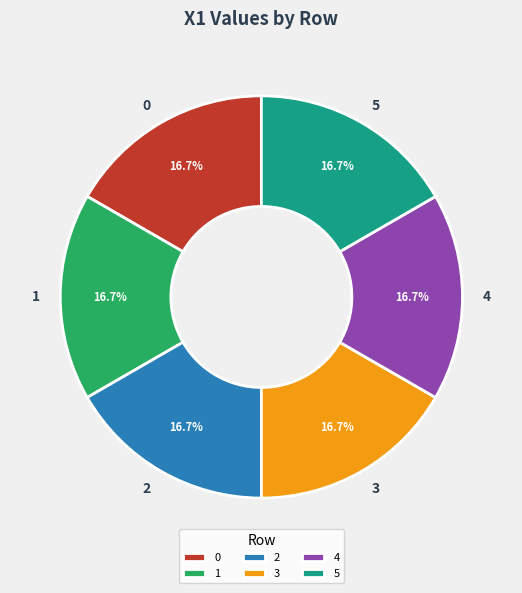

What is the ratio of the value at 2 to the value at 3?

1.0